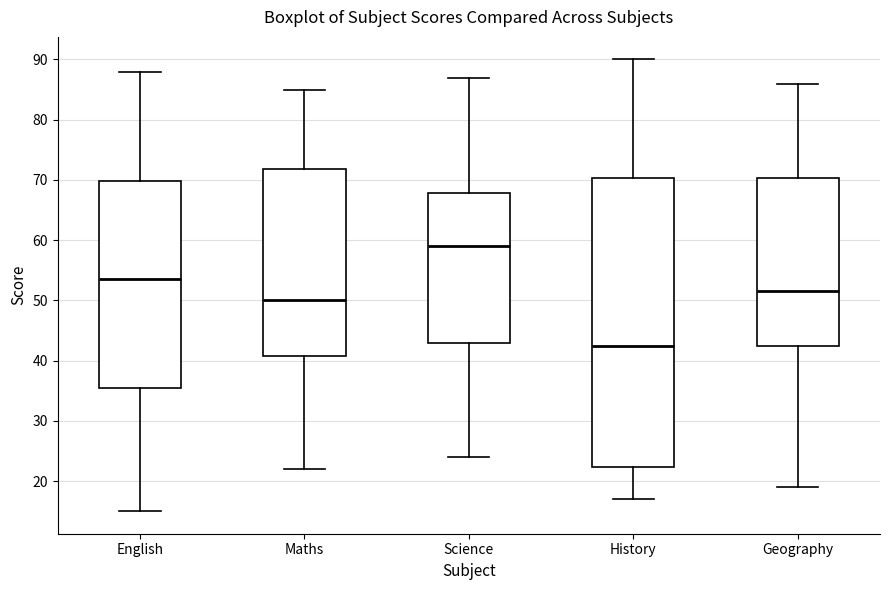

Which box is the tallest, from its lower edge to its upper edge?

History